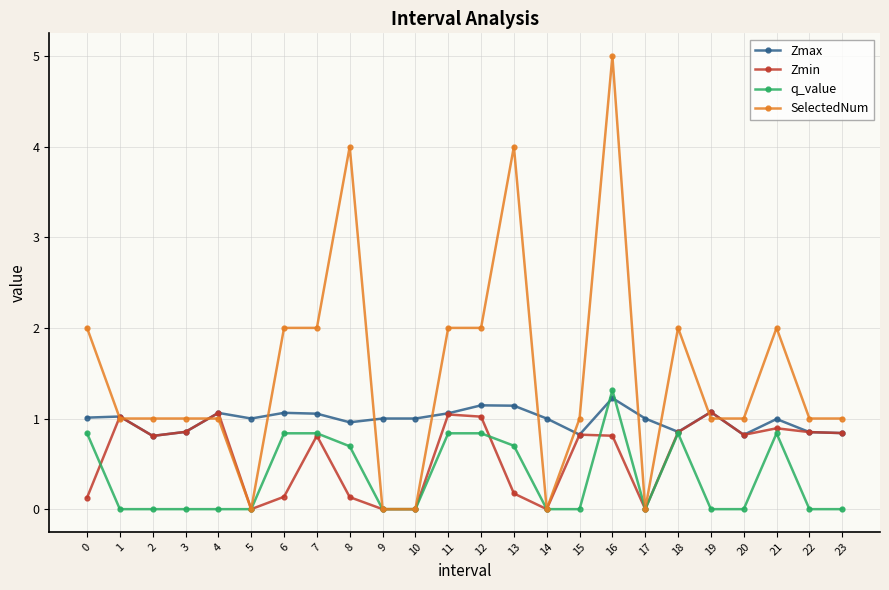

What is the spread (max minus min) of values at 21?

1.2